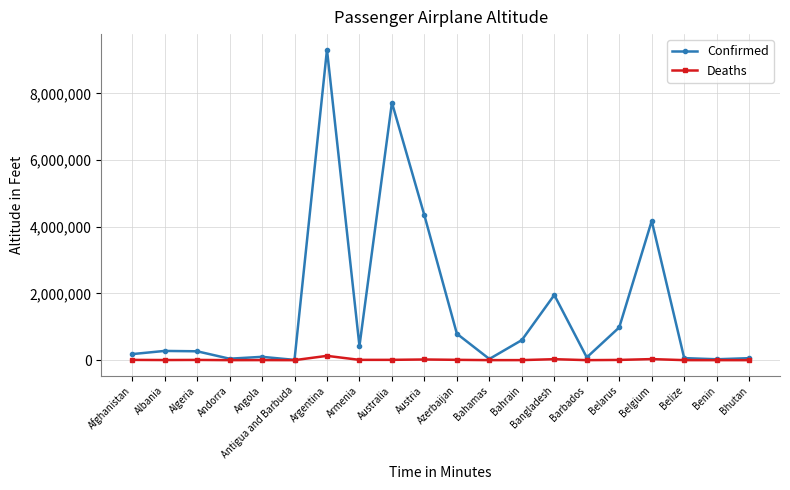

Rank the series by their maximum value, from lowest to highest.

Deaths, Confirmed